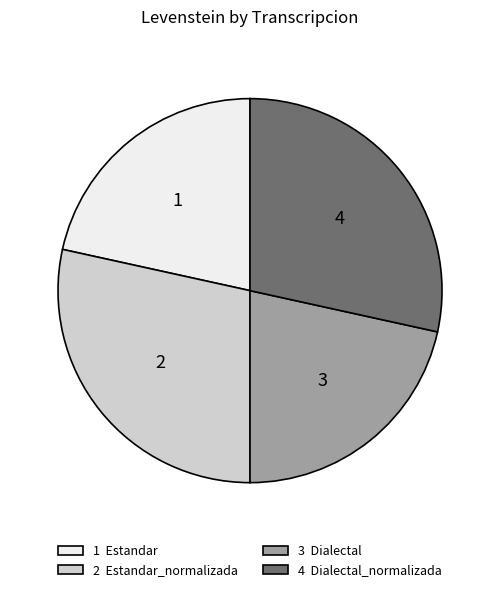

Approximately how many times larger is the value at 3 Dialectal compared to 1 Estandar?

1.0